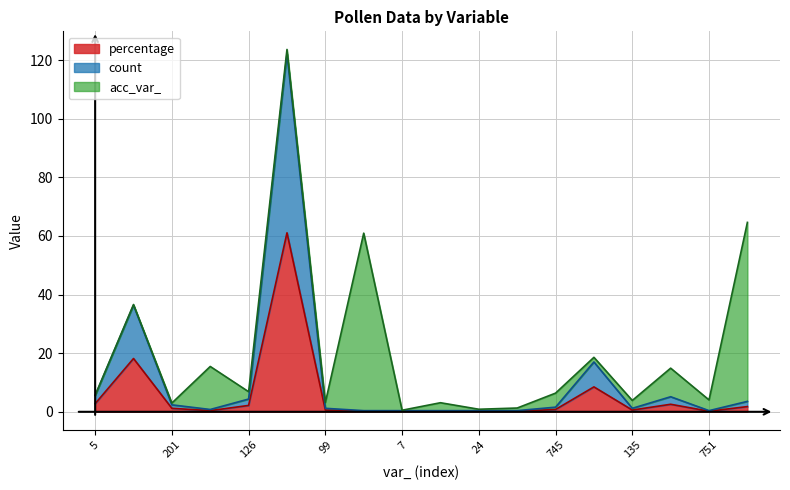

What is the difference between the maximum and minimum values in the count series?

60.9